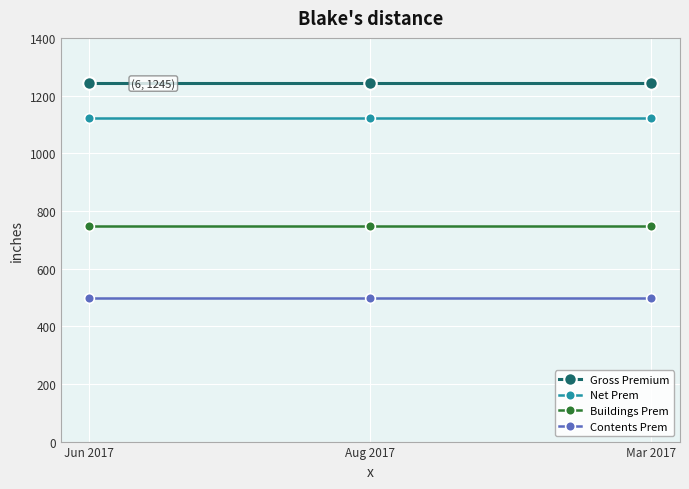

What is the spread (max minus min) of values at Aug 2017?

747.0